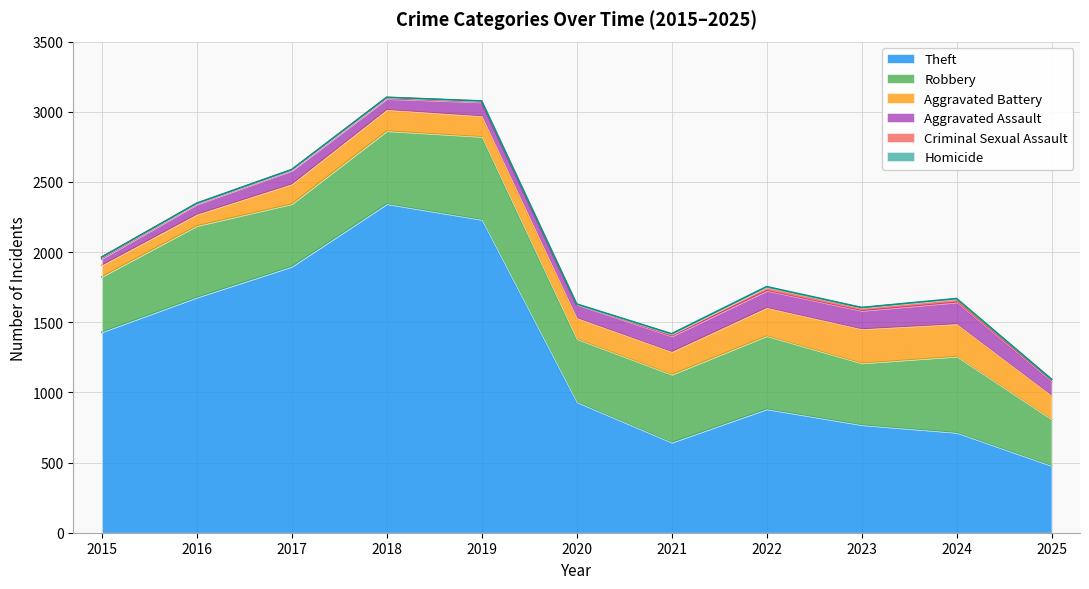

What is the total value across all series at 2019?

3077